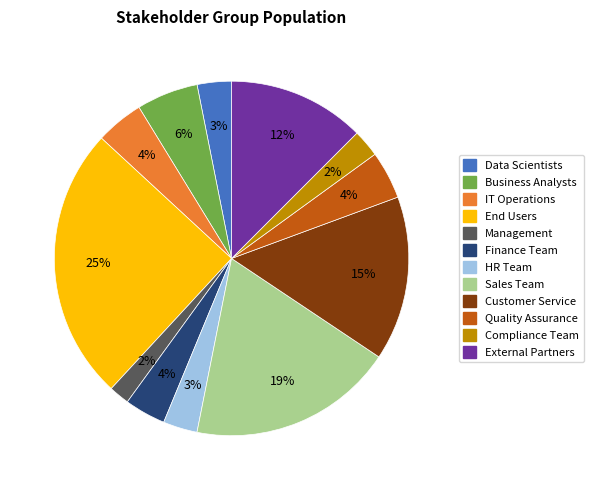

Is the sum of IT Operations and Compliance Team greater than half?

No